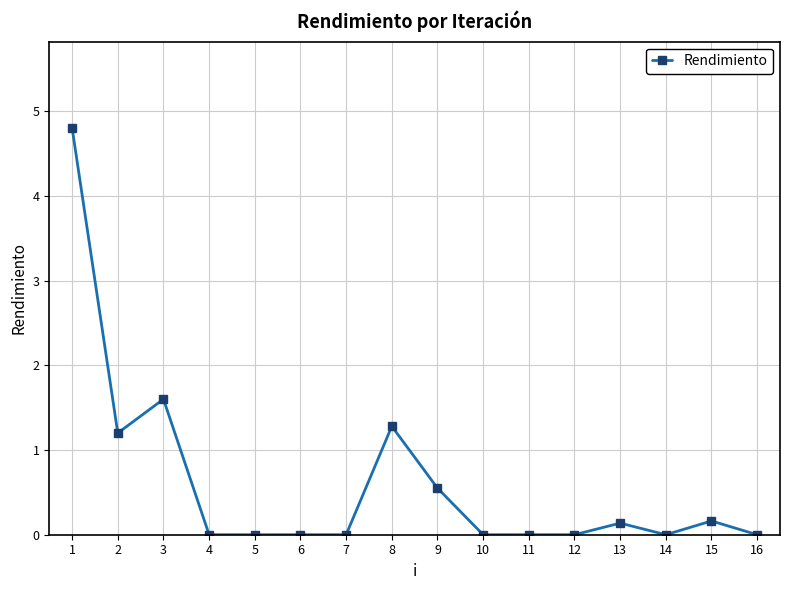

Reading left to right, what are all the values shown in this chart?

4.8	1.2	1.6	0.0	0.0	0.0	0.0	1.3	0.6	0.0	0.0	0.0	0.1	0.0	0.2	0.0